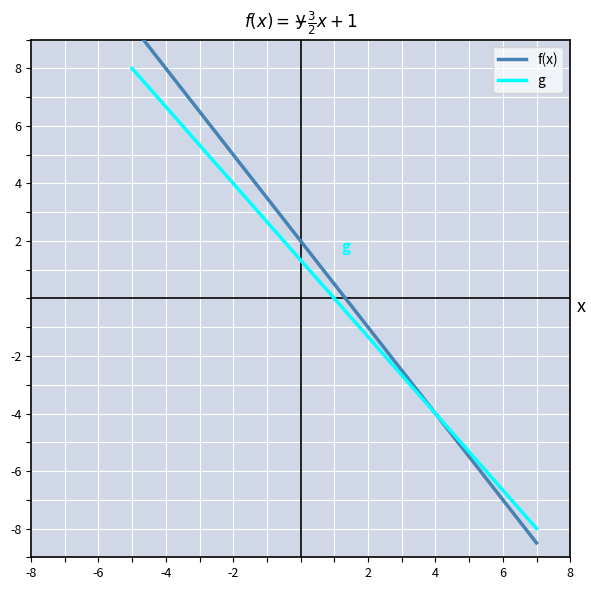

What is the highest value of the g series?

8.0